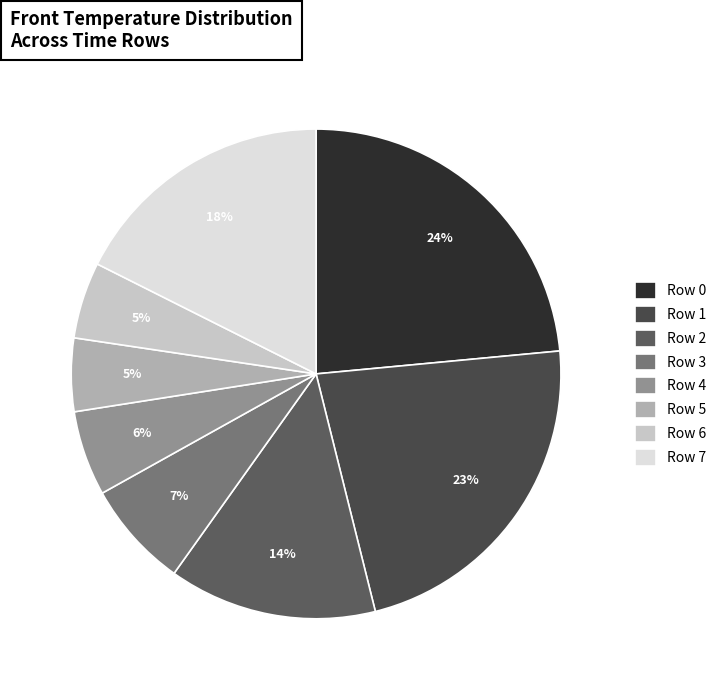

What is the largest slice in the pie chart?

Row 0